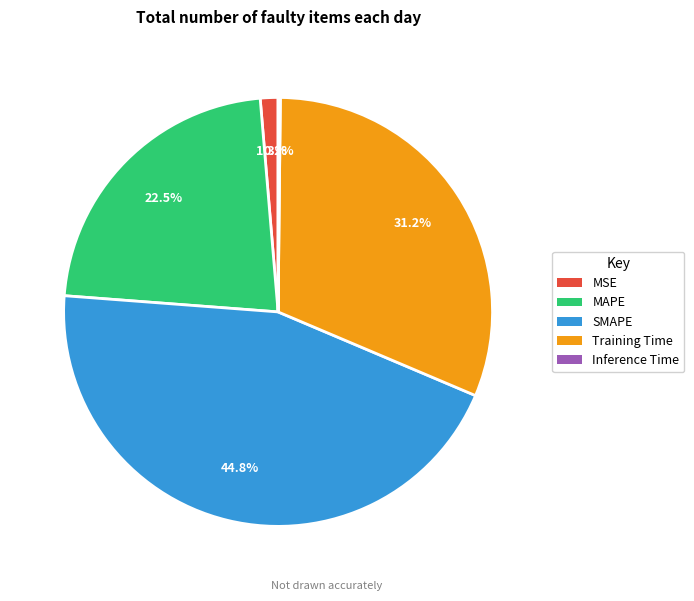

Do Training Time and MSE together represent more than half of the pie?

No